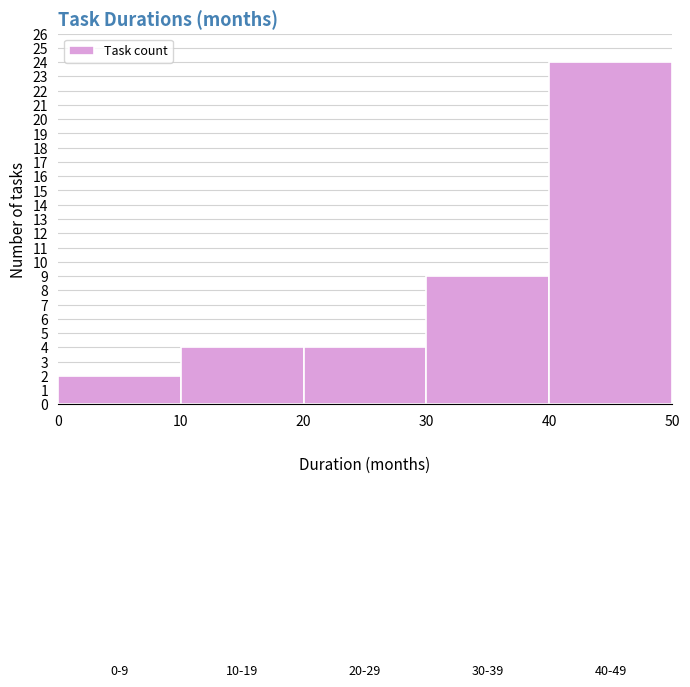

Over which range of the x-axis is the bar tallest?

40 to 50